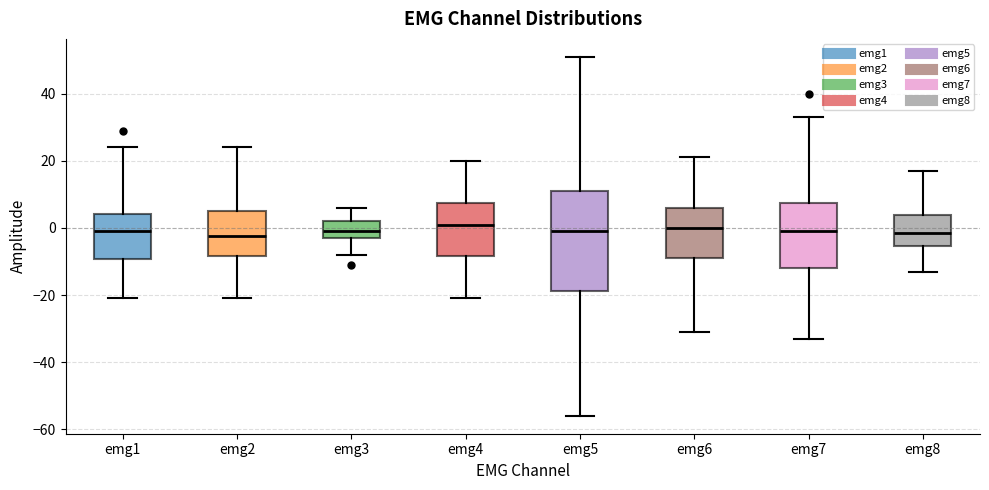

Reading left to right, read every box against the y-axis: the position of its median line, the range the box covers, and the ends of its whiskers. The values are not printed on the chart, so give them approximately, as read against the axis.

emg1: median 0, box -10 to 4, whiskers -20 to 24
emg2: median -2, box -8 to 6, whiskers -20 to 24
emg3: median 0, box -2 to 2, whiskers -8 to 6
emg4: median 2, box -8 to 8, whiskers -20 to 20
emg5: median 0, box -18 to 12, whiskers -56 to 52
emg6: median 0, box -8 to 6, whiskers -30 to 22
emg7: median 0, box -12 to 8, whiskers -32 to 34
emg8: median -2, box -6 to 4, whiskers -12 to 18